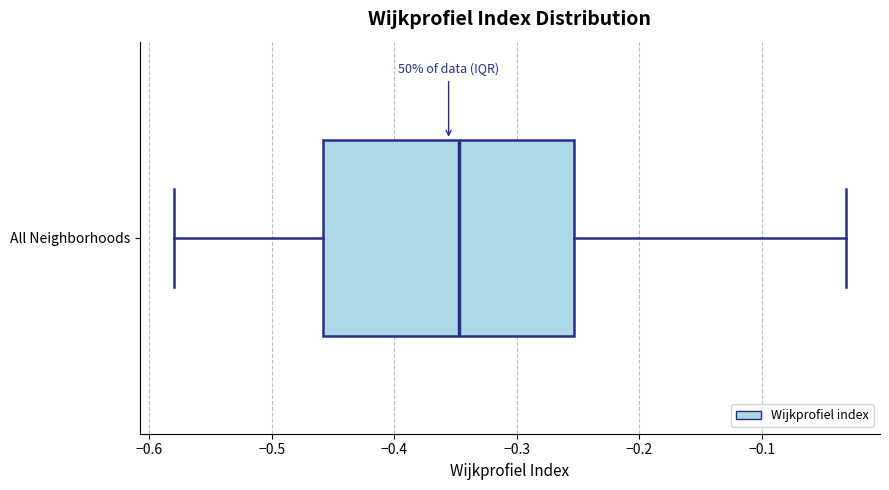

Where is the left edge of the box for All Neighborhoods on the x-axis? The values are not printed on the chart, so give them approximately, as read against the axis.

-0.46